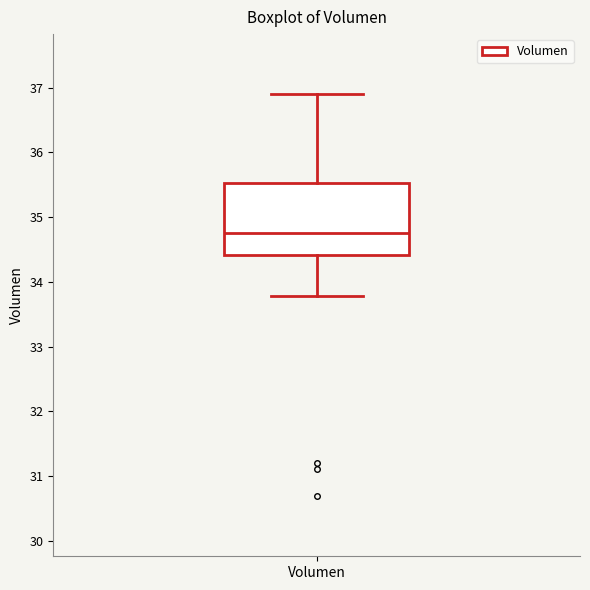

Where does the upper whisker of the box for Volumen end on the y-axis? The values are not printed on the chart, so give them approximately, as read against the axis.

36.9